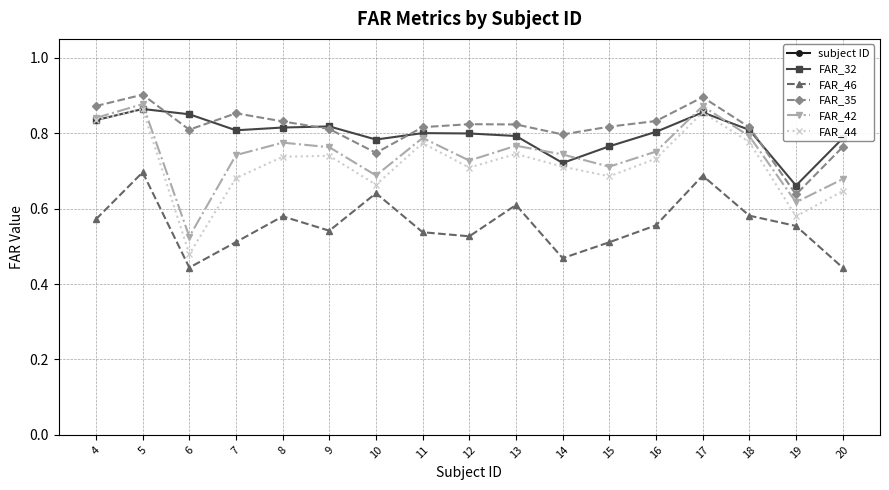

What is the smallest value displayed?

0.4